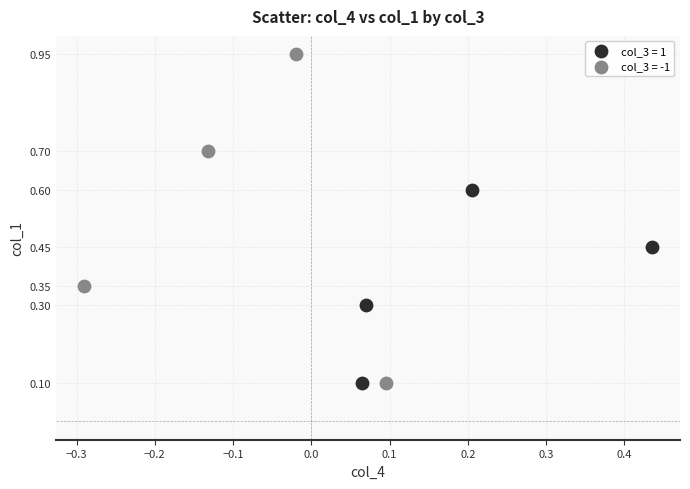

Which series reaches the maximum Y coordinate?

col_3 = -1